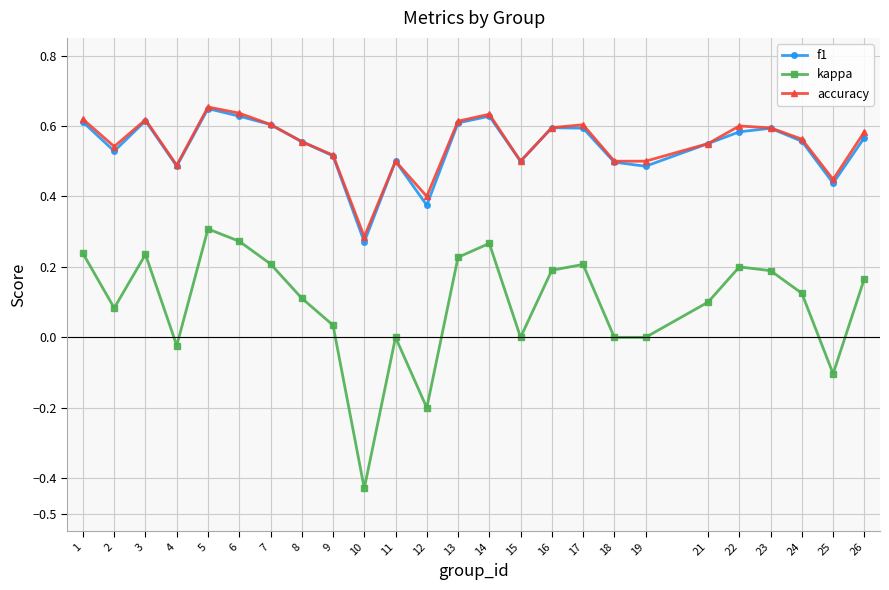

The kappa series shows 0.2 at 23. True or false?

True